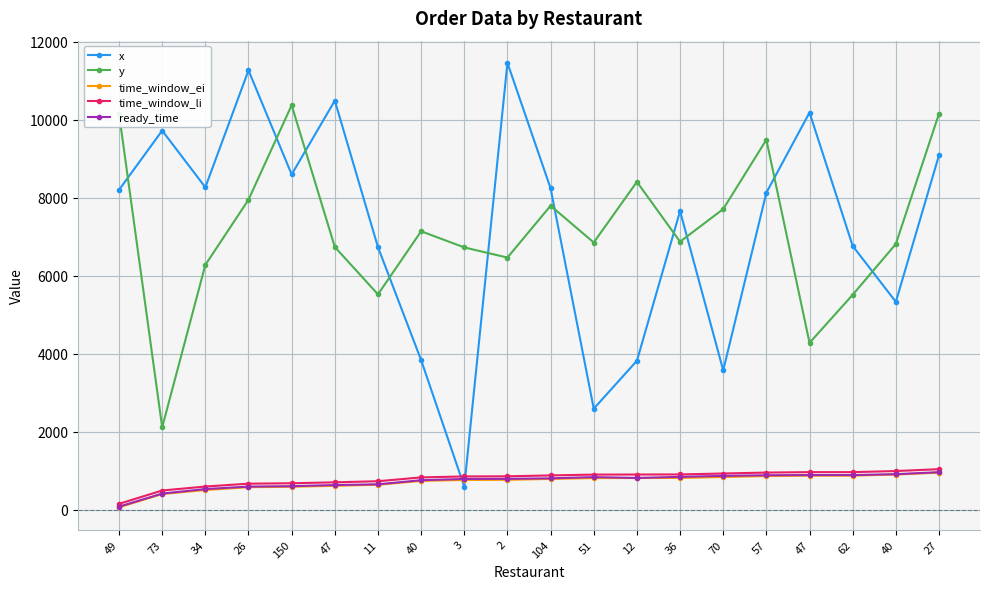

Count the number of categories in the chart.

20